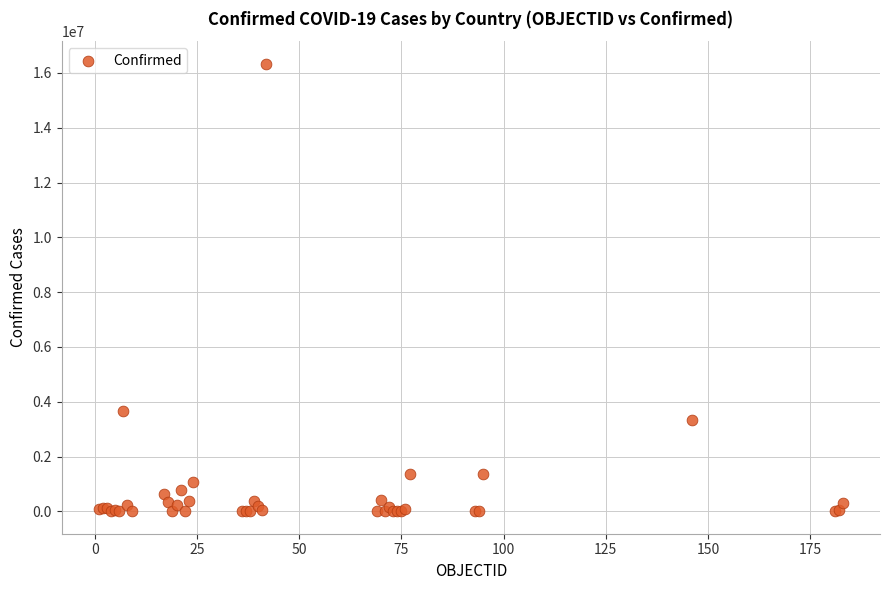

What Y value in the scatter plot is closest to 8171201?

3663215